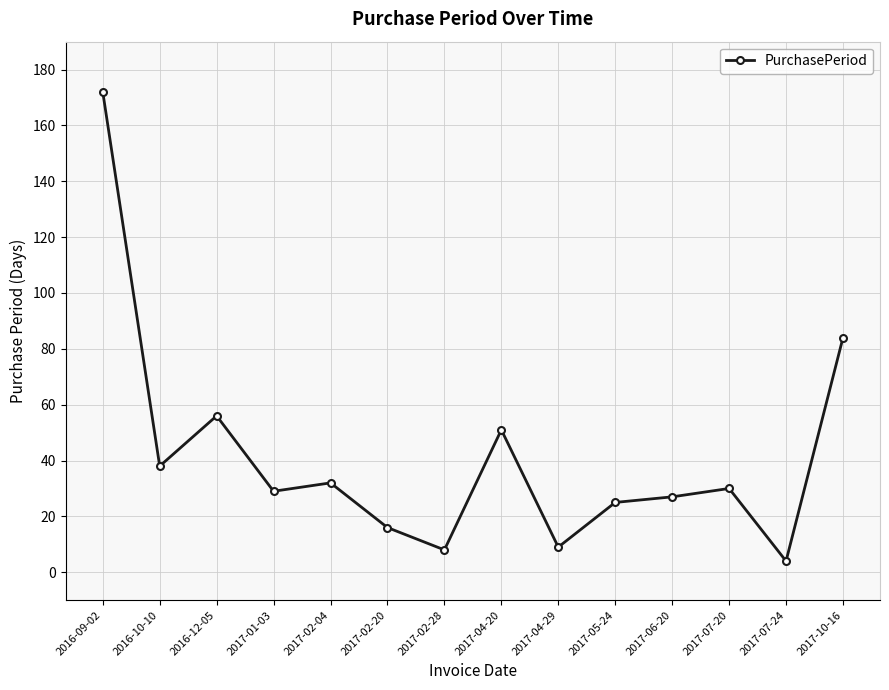

The value at 2017-01-03 is 8. True or false?

False